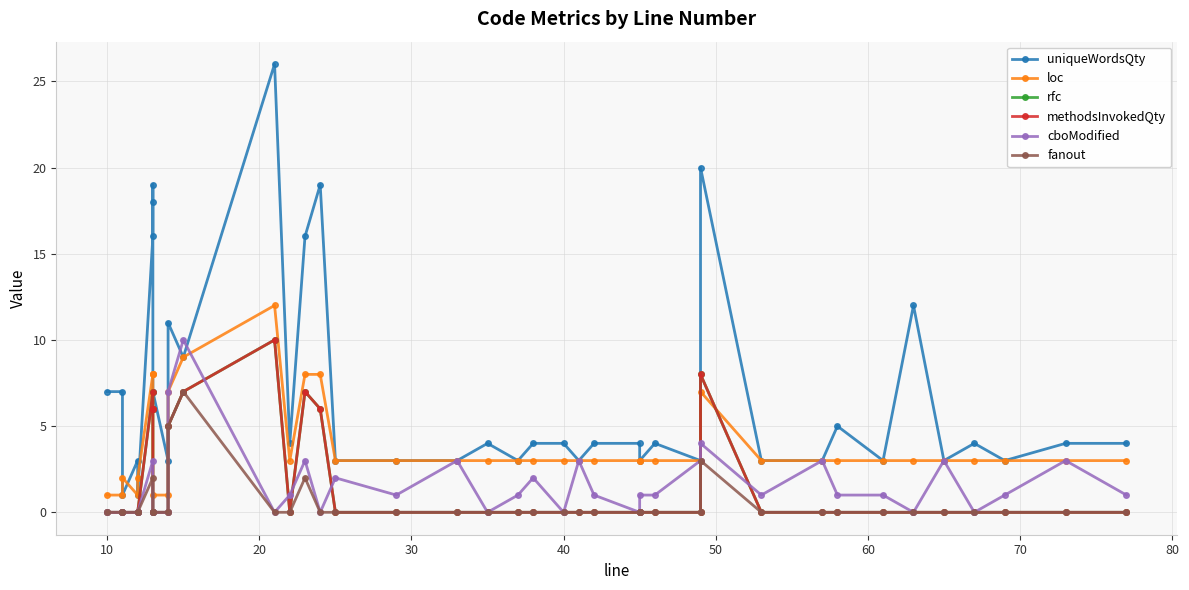

The methodsInvokedQty series shows -6 at 33. True or false?

False